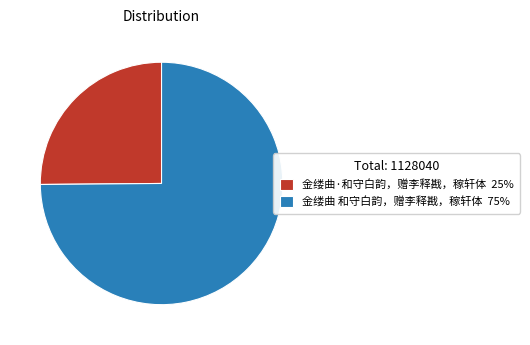

The 金缕曲 和守白韵，赠李释戡，稼轩体 75% slice represents 80% of the pie. True or false?

False